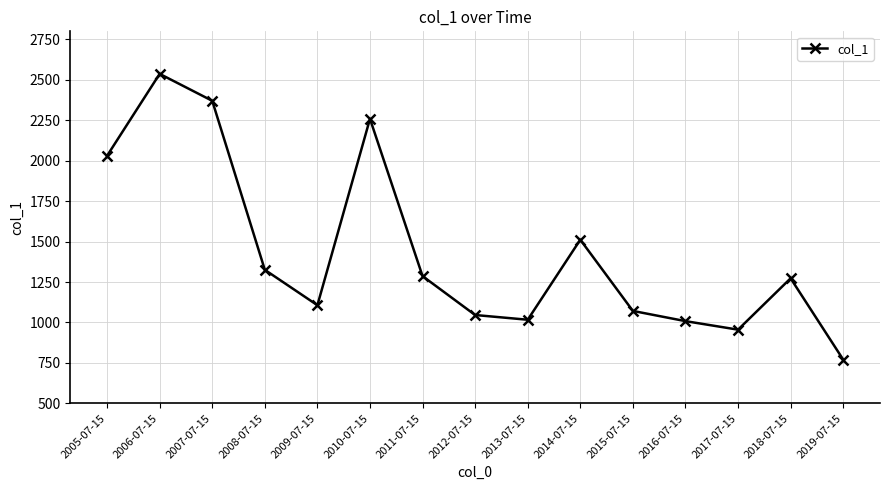

What is the label of the 1st point from the right?

2019-07-15